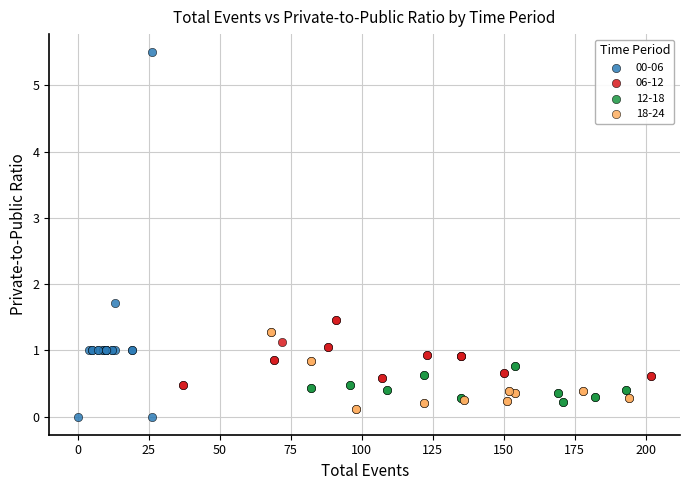

Which series contains the highest Y value?

00-06